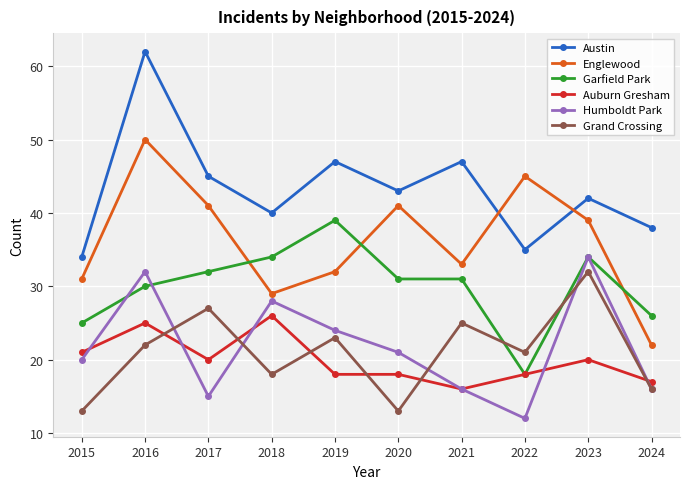

What is the difference between the highest and lowest values at 2024?

22